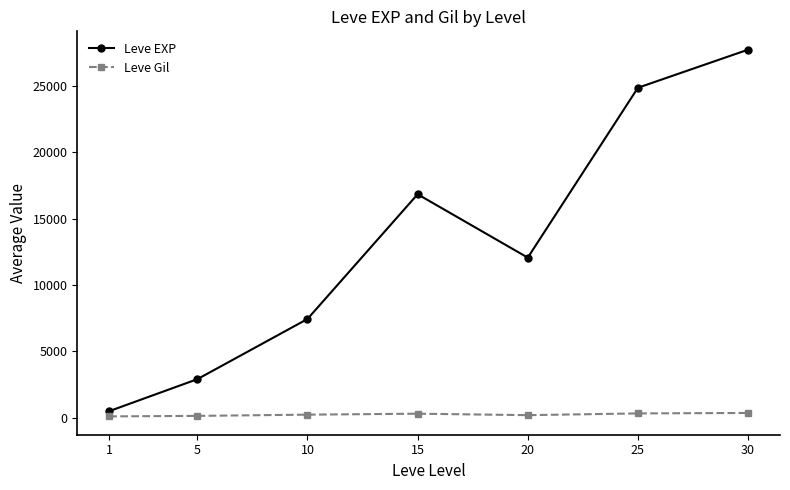

True or false: Leve EXP and Leve Gil intersect in this chart.

False